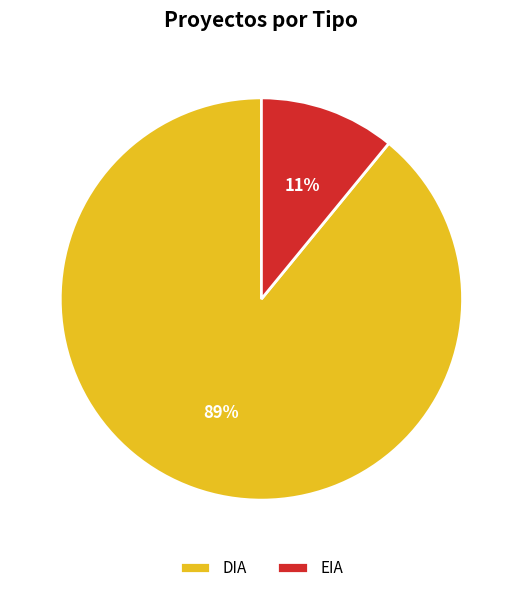

To the nearest percent, what portion does DIA represent?

89%